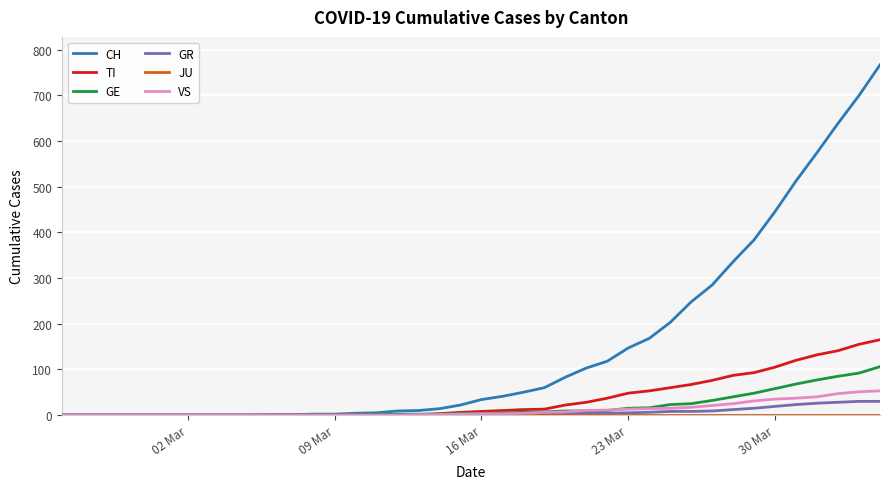

What is the maximum value for TI?

165